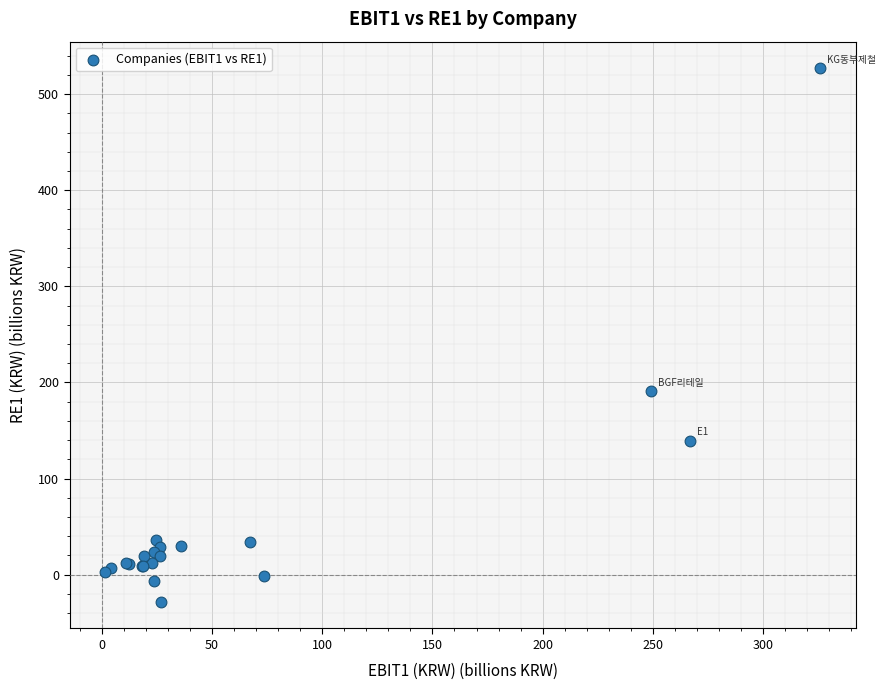

What Y value in the scatter plot is closest to 249?

190.7